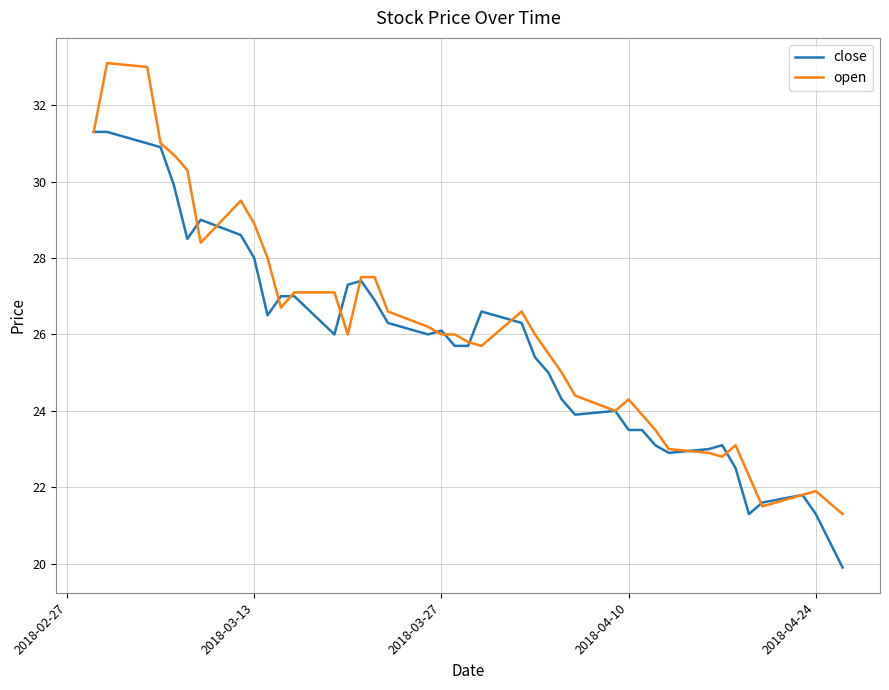

Which series has the widest spread of values?

open